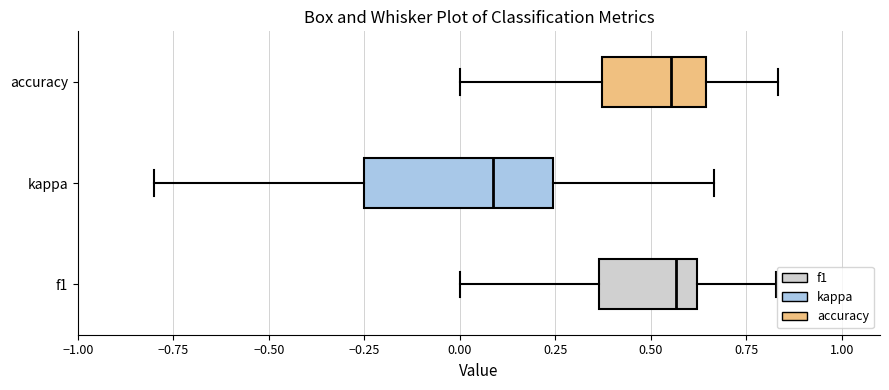

Reading bottom to top, read every box against the x-axis: the position of its median line, the range the box covers, and the ends of its whiskers. The values are not printed on the chart, so give them approximately, as read against the axis.

f1: median 0.55, box 0.35 to 0.60, whiskers 0.00 to 0.85
kappa: median 0.10, box -0.25 to 0.25, whiskers -0.80 to 0.65
accuracy: median 0.55, box 0.35 to 0.65, whiskers 0.00 to 0.85